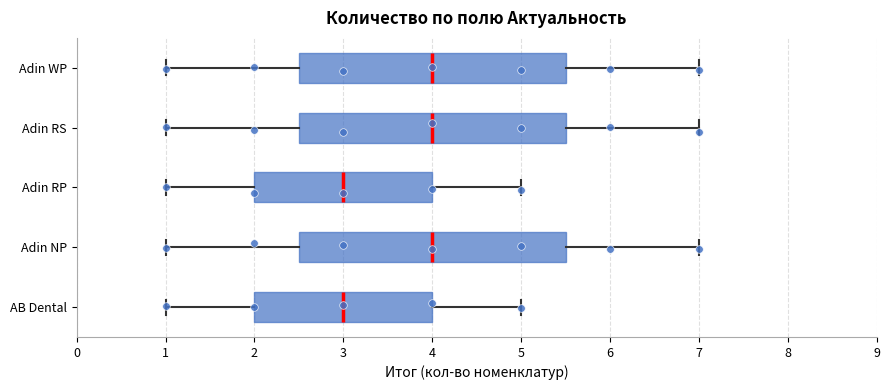

Reading bottom to top, read every box against the x-axis: the position of its median line, the range the box covers, and the ends of its whiskers. The values are not printed on the chart, so give them approximately, as read against the axis.

AB Dental: median 3.0, box 2.0 to 4.0, whiskers 1.0 to 5.0
Adin NP: median 4.0, box 2.5 to 5.5, whiskers 1.0 to 7.0
Adin RP: median 3.0, box 2.0 to 4.0, whiskers 1.0 to 5.0
Adin RS: median 4.0, box 2.5 to 5.5, whiskers 1.0 to 7.0
Adin WP: median 4.0, box 2.5 to 5.5, whiskers 1.0 to 7.0